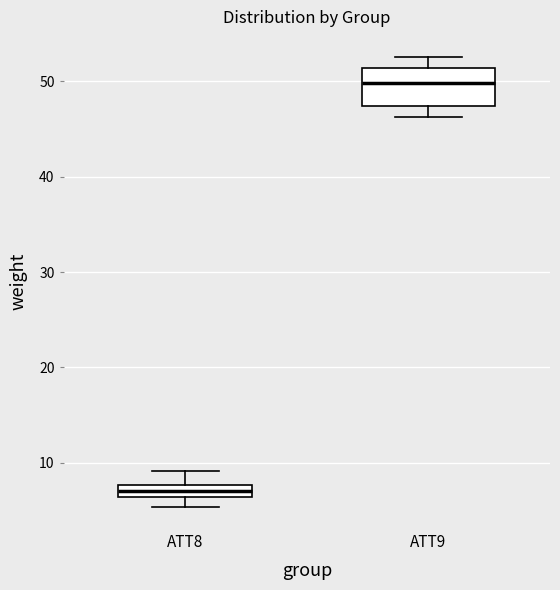

Where is the upper edge of the box for ATT9 on the y-axis? The values are not printed on the chart, so give them approximately, as read against the axis.

51